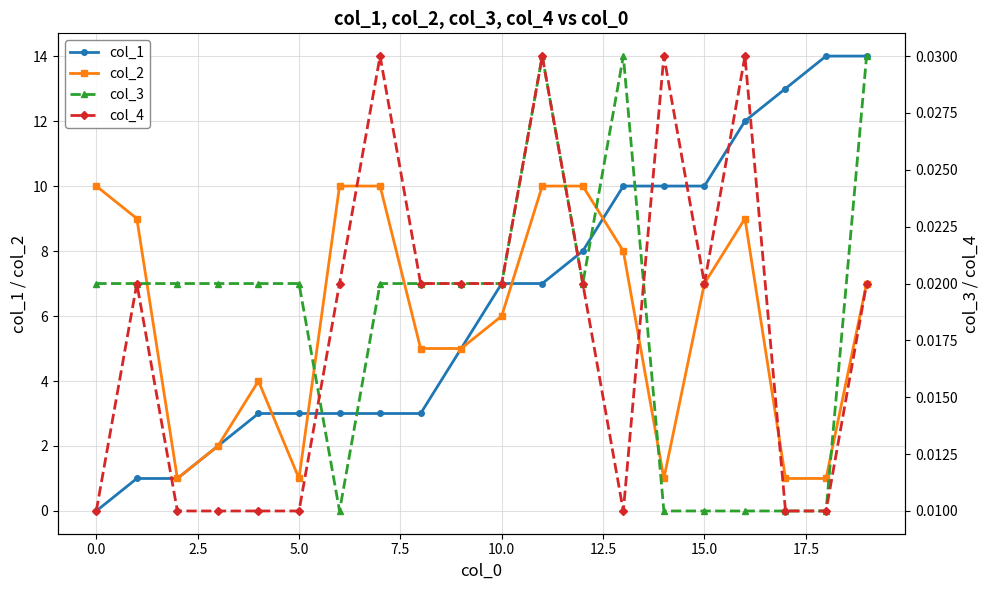

True or false: col_3 has a value of 0.0 at 16.

False